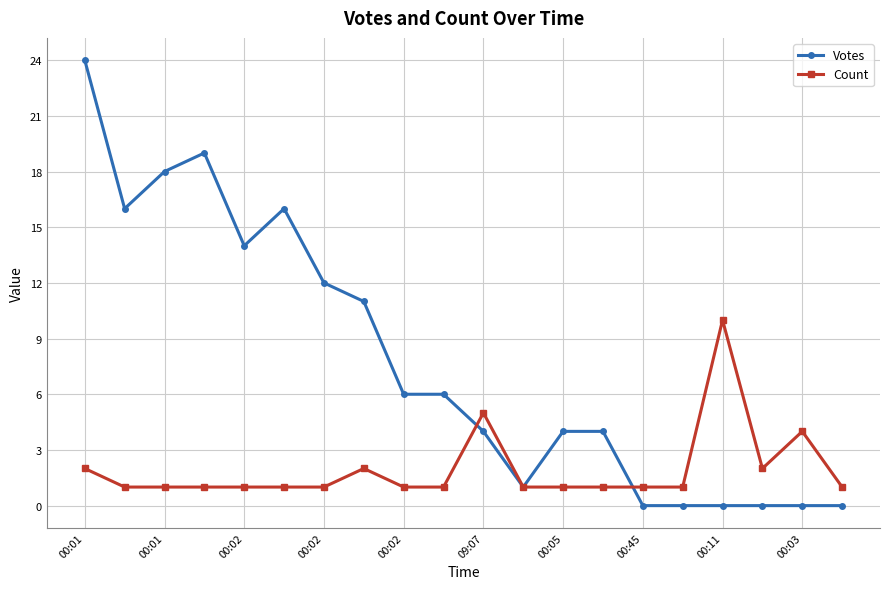

What is the value of the Votes point at the 3rd from the left?

18